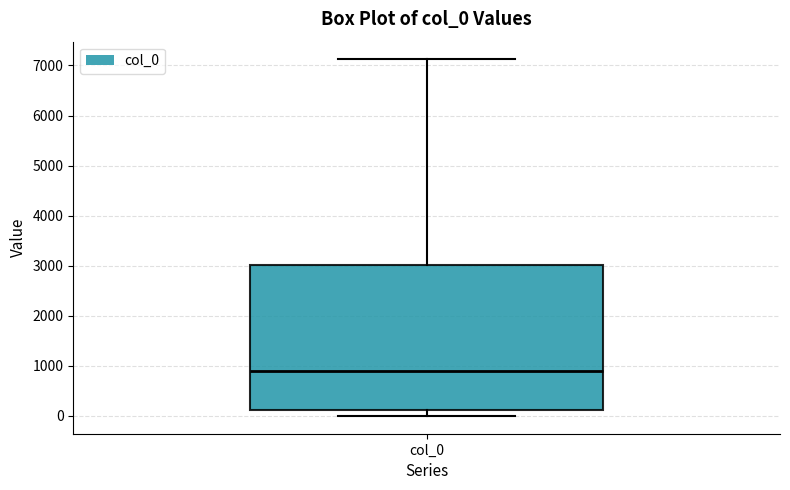

Transcribe this box plot: give where the median line is, the range the box spans, and where the two whiskers end, as read against the y-axis. The values are not printed on the chart, so give them approximately, as read against the axis.

median 900, box 100 to 3000, whiskers 0 to 7100